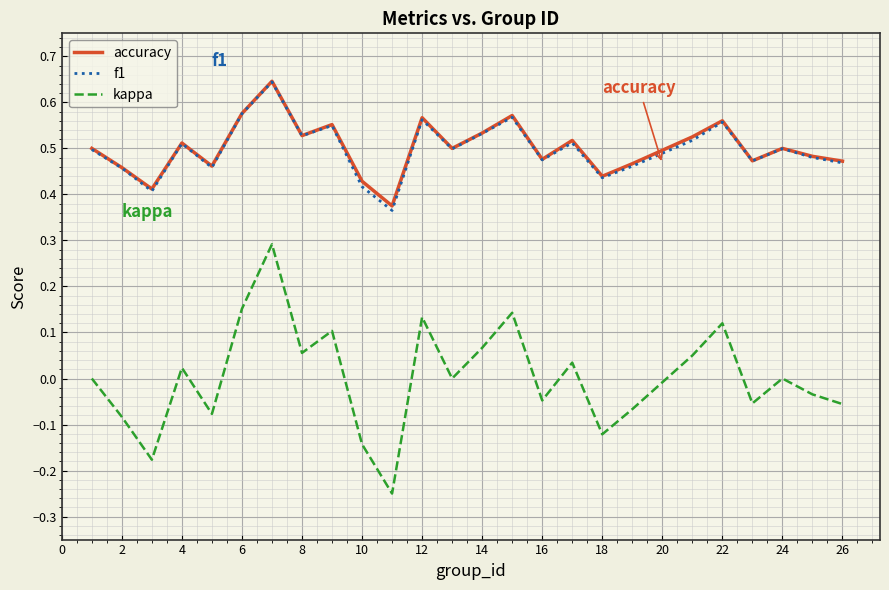

True or false: kappa and accuracy cross at least once.

False